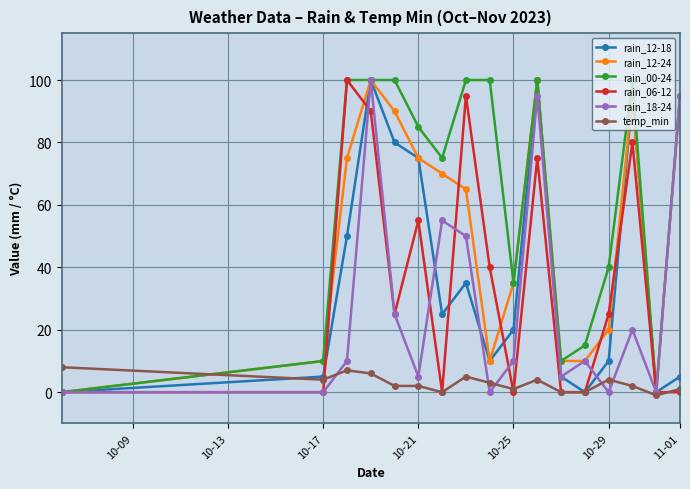

True or false: rain_06-12 has more than 1 points higher than both neighbors.

True